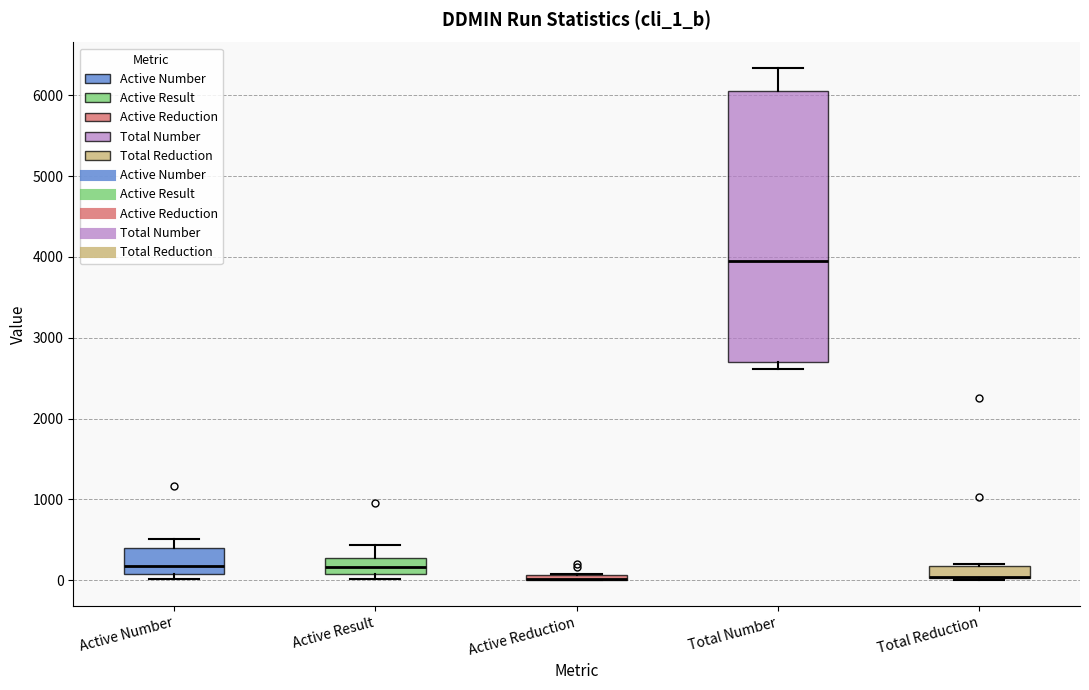

Where is the upper edge of the box for Total Reduction on the y-axis? The values are not printed on the chart, so give them approximately, as read against the axis.

200